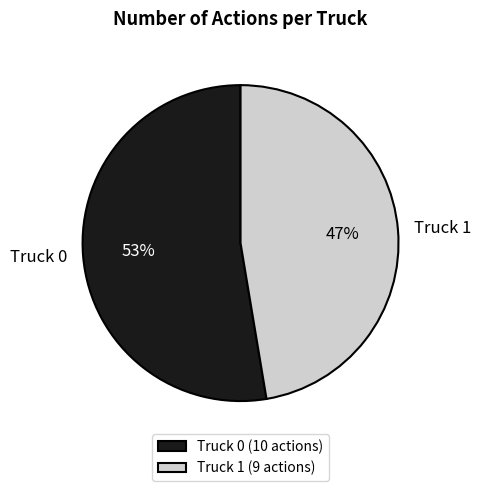

Which category has the biggest portion of the pie?

Truck 0